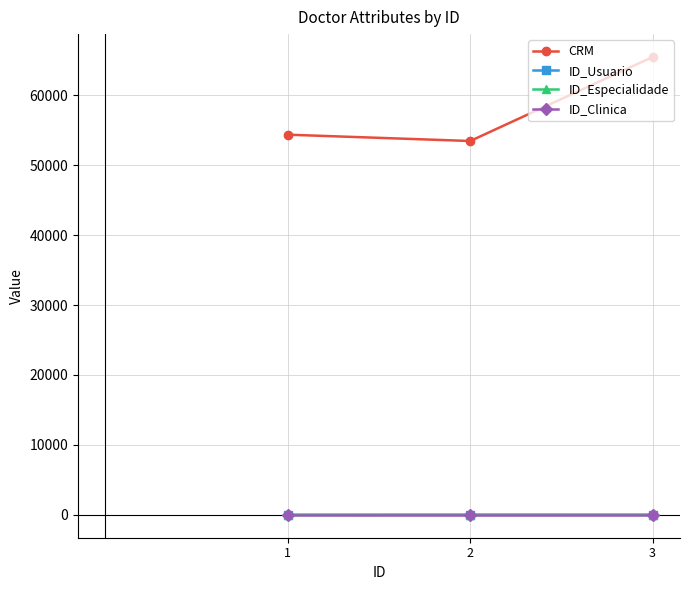

Which series has the largest range (max minus min)?

CRM